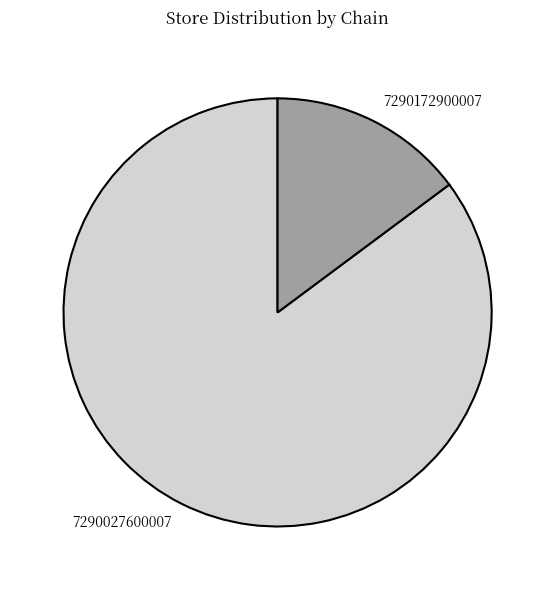

Do 7290172900007 and 7290027600007 together represent more than half of the pie?

Yes